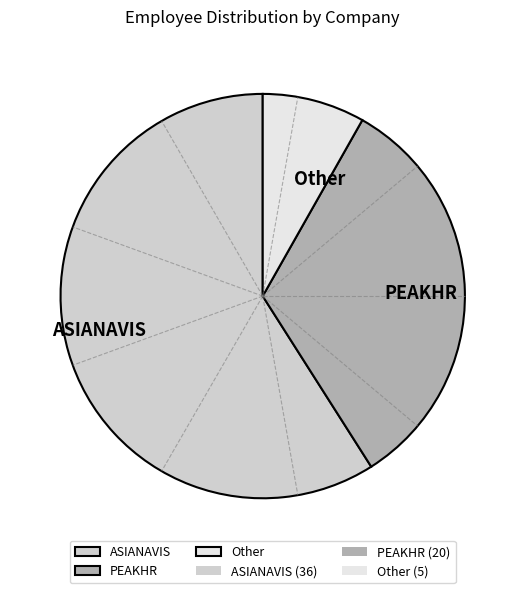

The PEAKHR slice represents 33% of the pie. True or false?

True